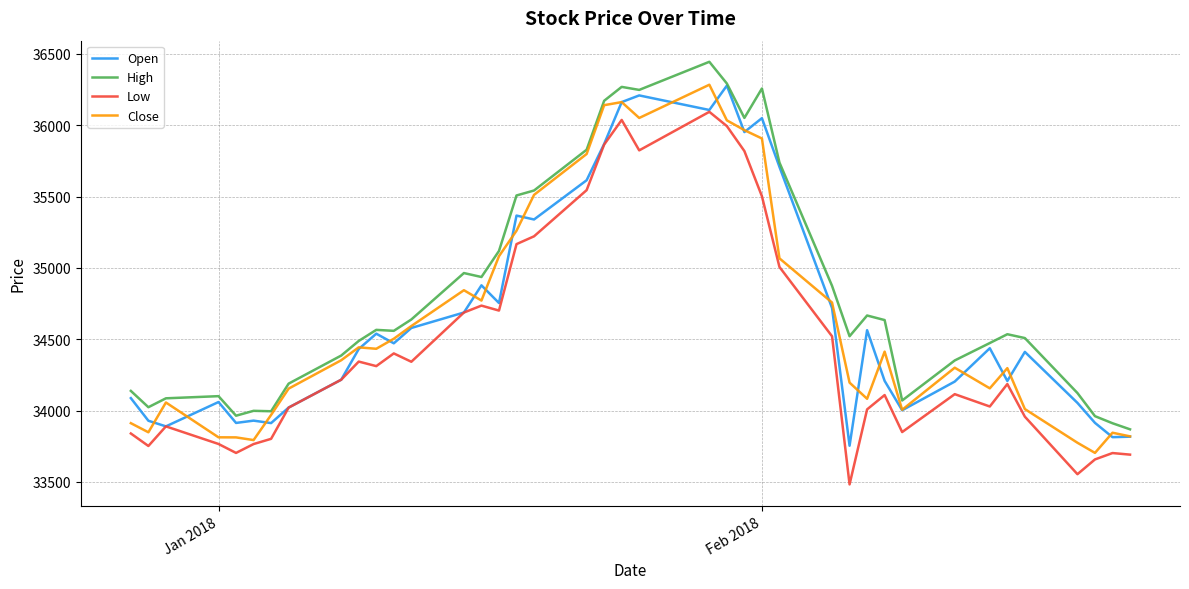

Which series has the largest total across all categories?

High